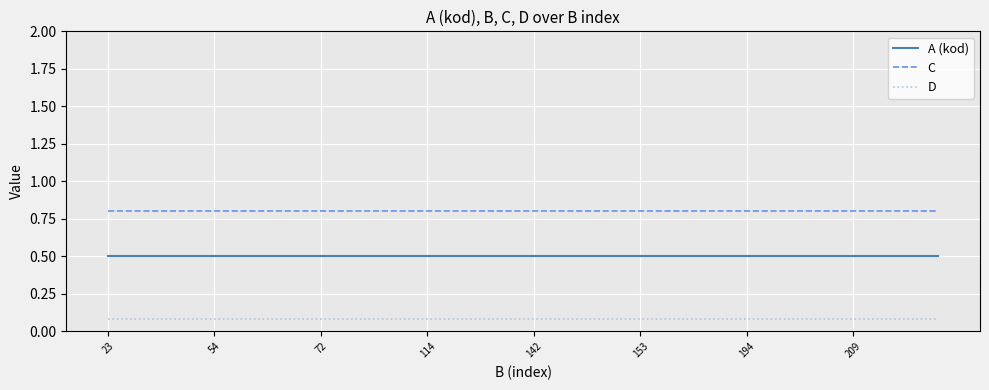

Which series has the largest total across all categories?

C